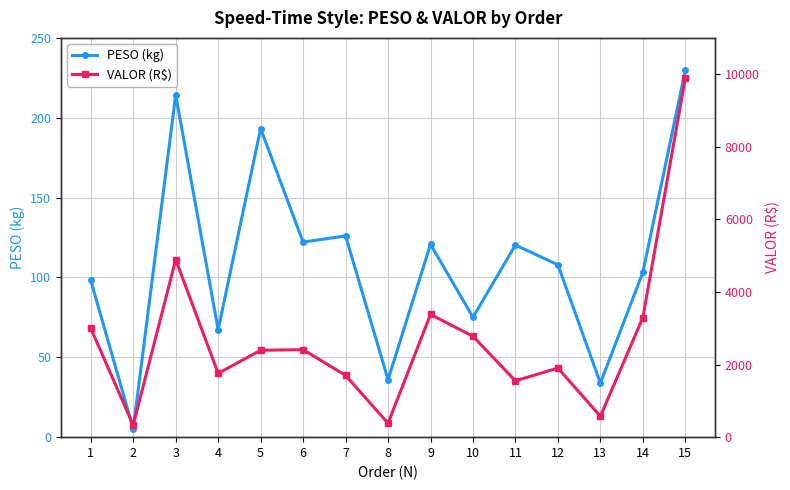

Is the value of VALOR (R$) at 9 greater than the value of PESO (kg) at 12?

Yes